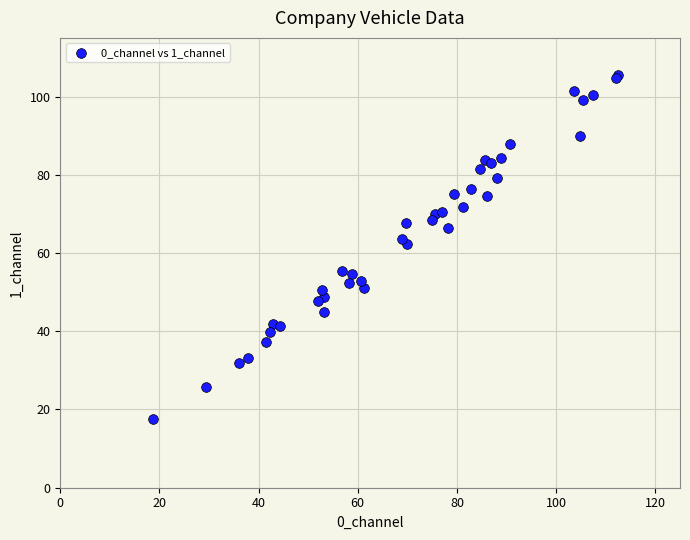

What Y value in the scatter plot is closest to 61?

62.4